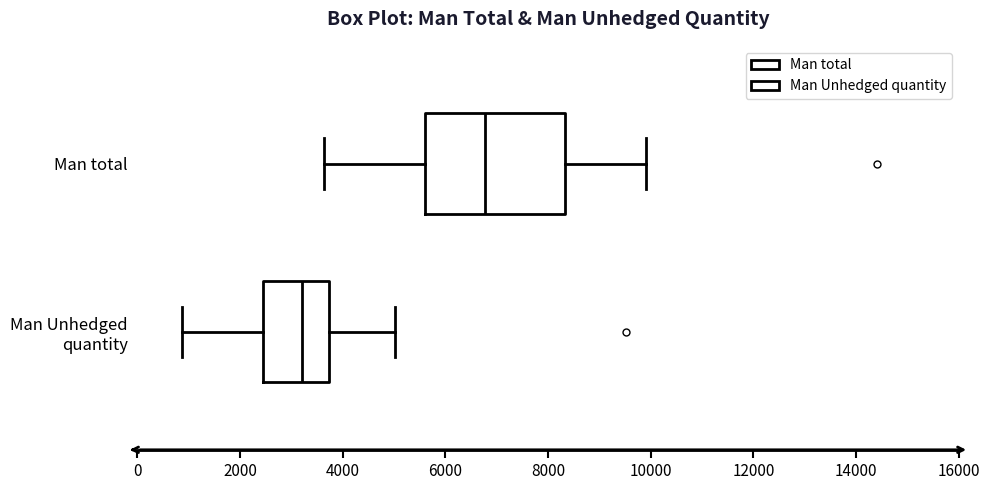

Reading bottom to top, transcribe this box plot: for each box, give where its median line is, the range the box spans, and where its two whiskers end, as read against the x-axis. The values are not printed on the chart, so give them approximately, as read against the axis.

Man Unhedged quantity: median 3200, box 2400 to 3800, whiskers 800 to 5000
Man total: median 6800, box 5600 to 8400, whiskers 3600 to 10000